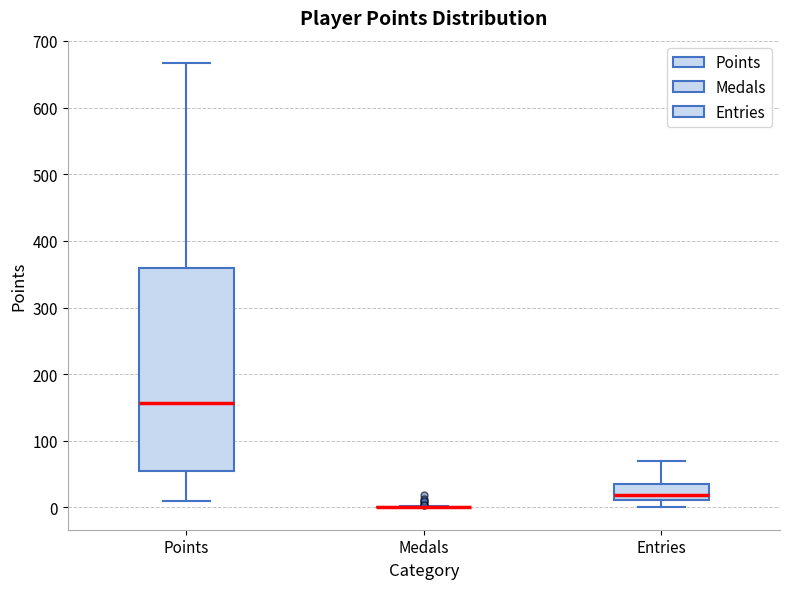

Reading left to right, transcribe this box plot: for each box, give where its median line is, the range the box spans, and where its two whiskers end, as read against the y-axis. The values are not printed on the chart, so give them approximately, as read against the axis.

Points: median 160, box 50 to 360, whiskers 10 to 670
Medals: box collapsed to a line at 0, whiskers 0 to 0
Entries: median 20, box 10 to 40, whiskers 0 to 70